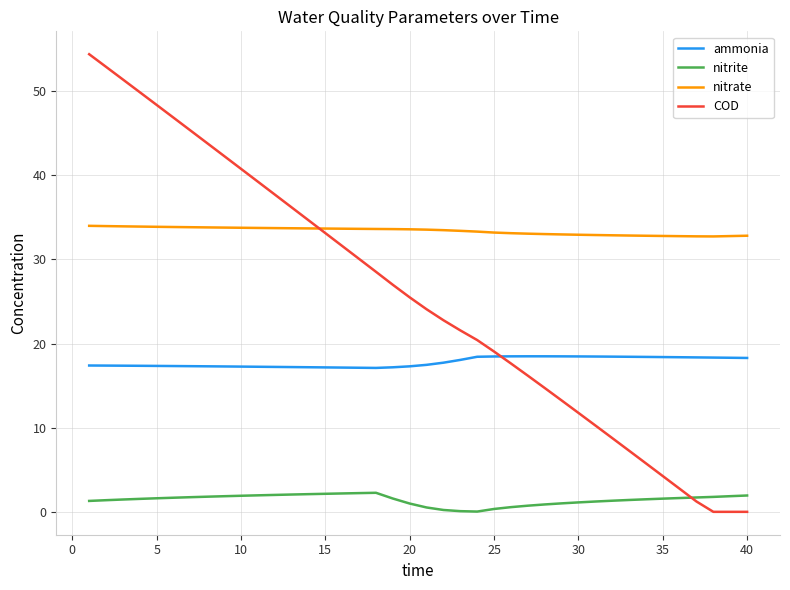

True or false: ammonia and nitrite intersect in this chart.

False